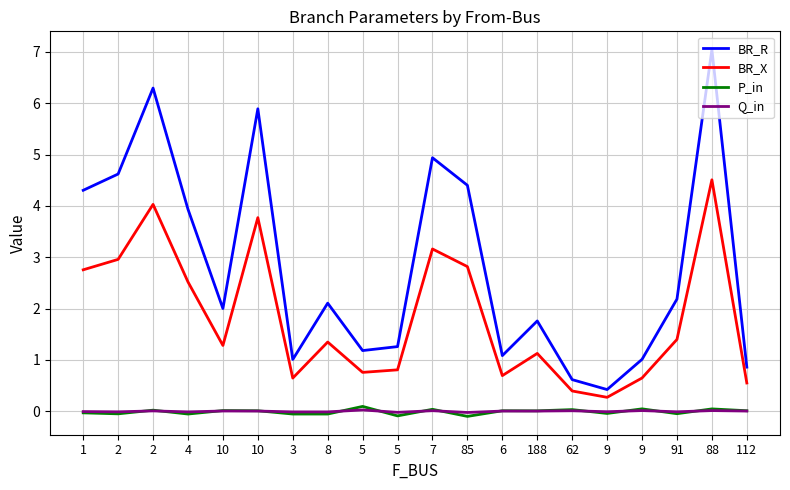

What are all the series names shown in the legend?

BR_R, BR_X, P_in, Q_in